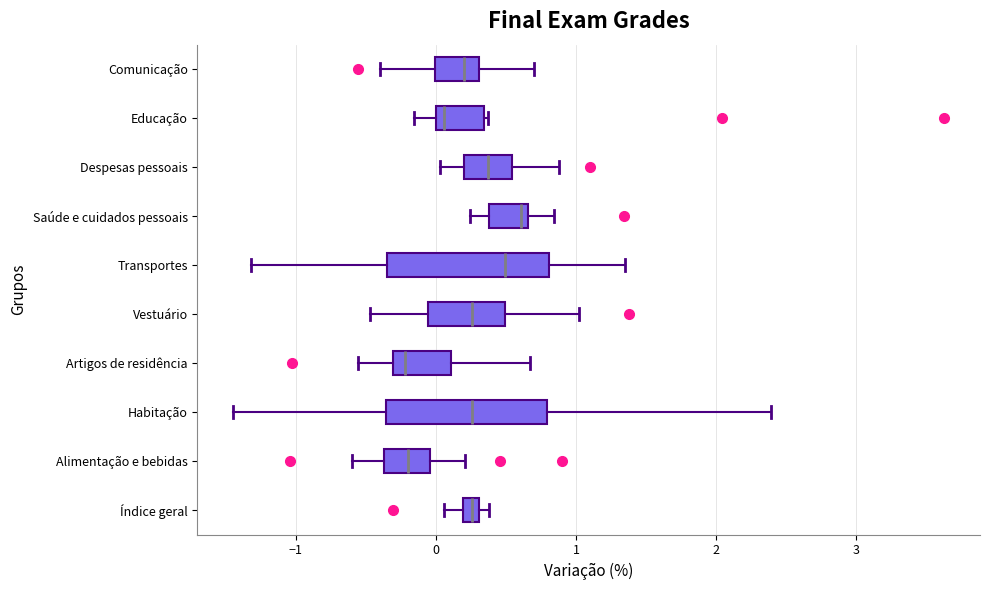

Where is the left edge of the box for Índice geral on the x-axis? The values are not printed on the chart, so give them approximately, as read against the axis.

0.2